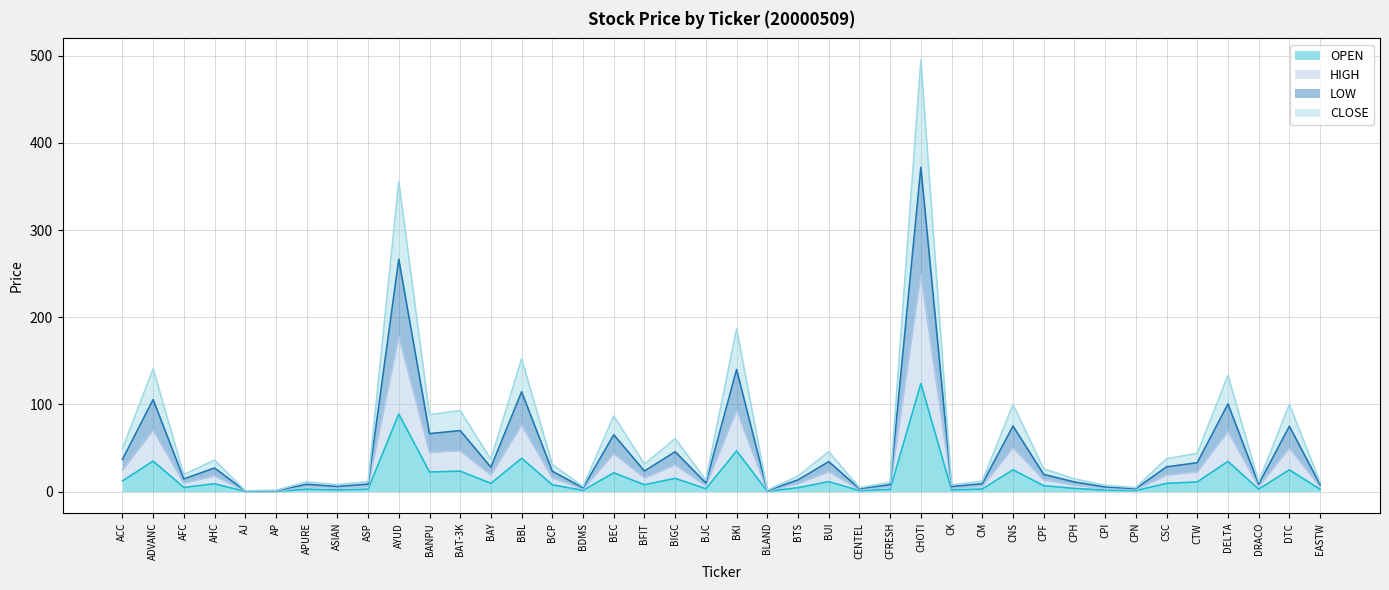

Where is the first local maximum for LOW?

ADVANC